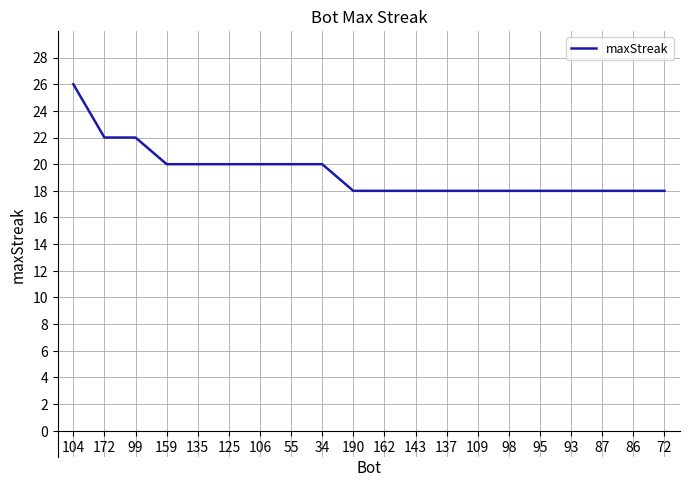

What is the ratio of the value at 137 to the value at 55?

0.9